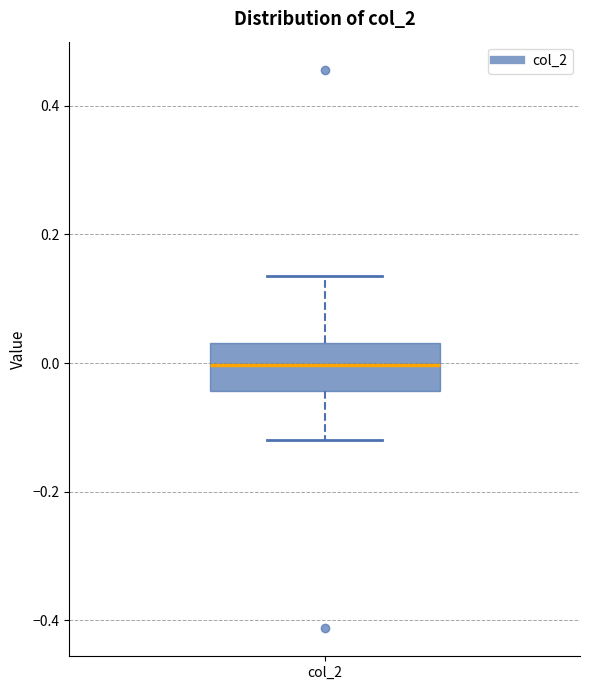

Read this box plot against the y-axis: the position of the median line, the range covered by the box, and the ends of both whiskers. The values are not printed on the chart, so give them approximately, as read against the axis.

median 0.00, box -0.04 to 0.04, whiskers -0.12 to 0.14